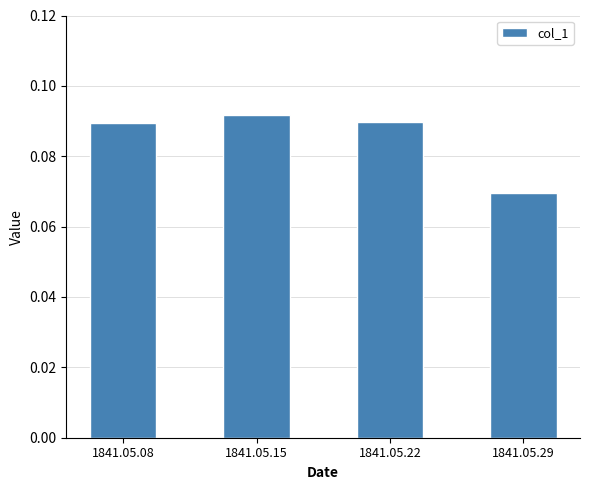

At which category does the chart reach its minimum across all series?

1841.05.29